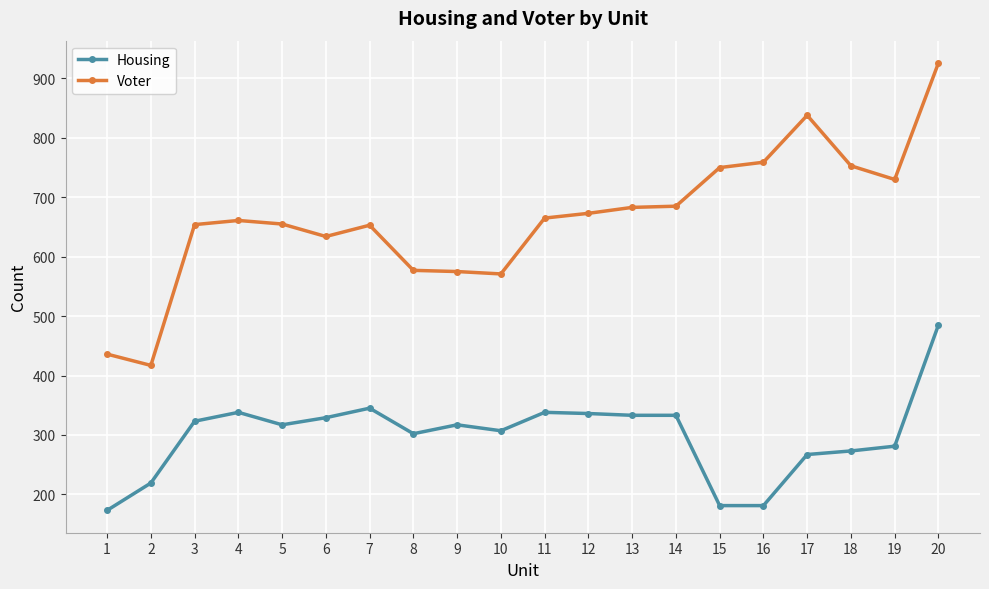

Between 9 and 17, which series saw the biggest shift?

Voter